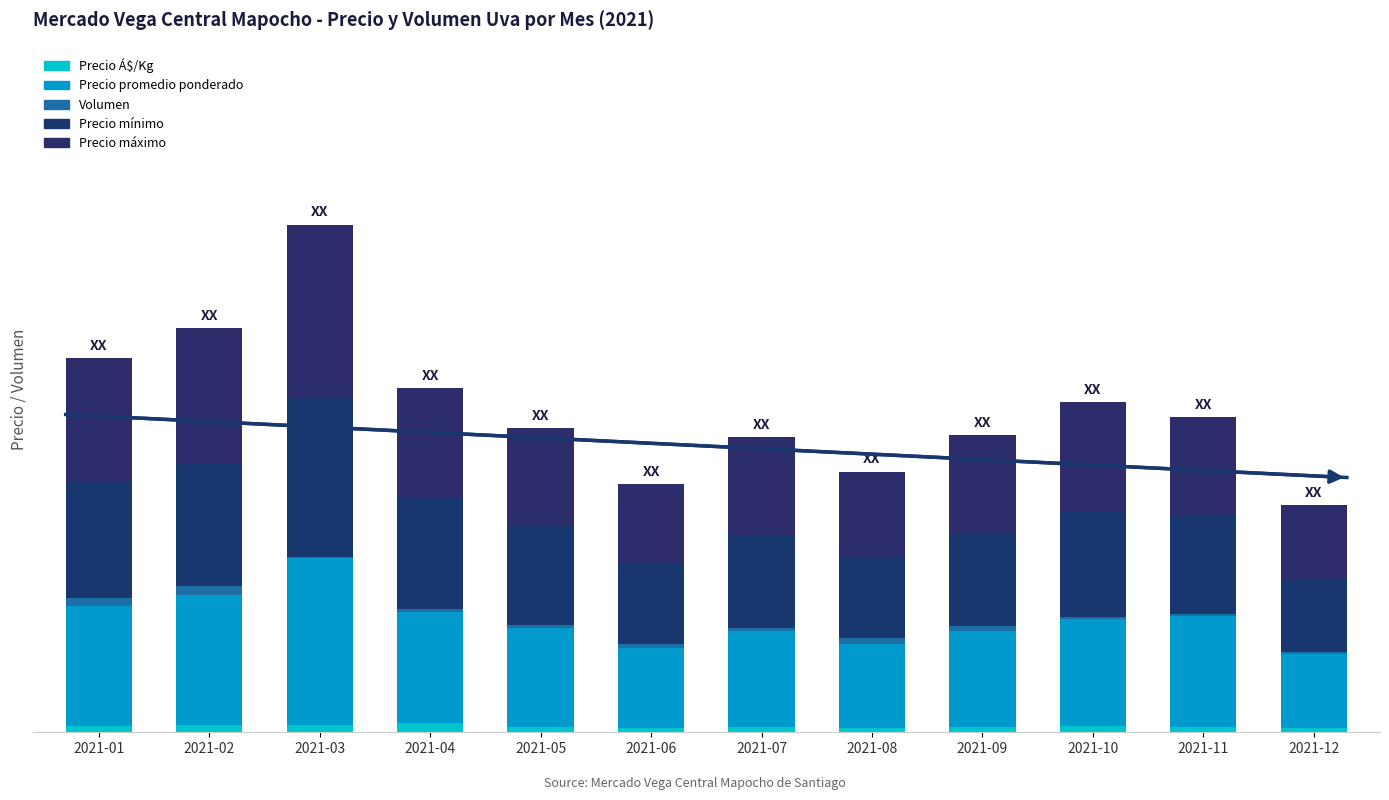

Does the chart contain stacked bars?

Yes